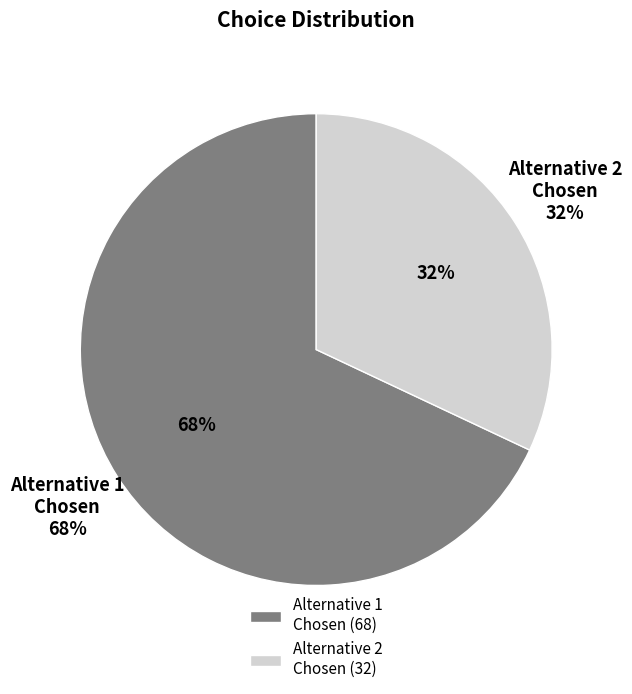

Does false account for over 50% of the chart?

No